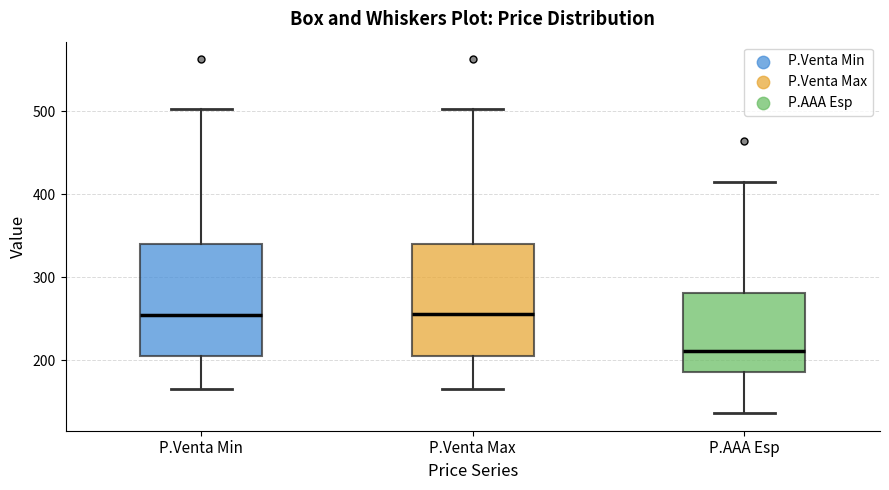

Where is the lower edge of the box for P.Venta Max on the y-axis? The values are not printed on the chart, so give them approximately, as read against the axis.

210